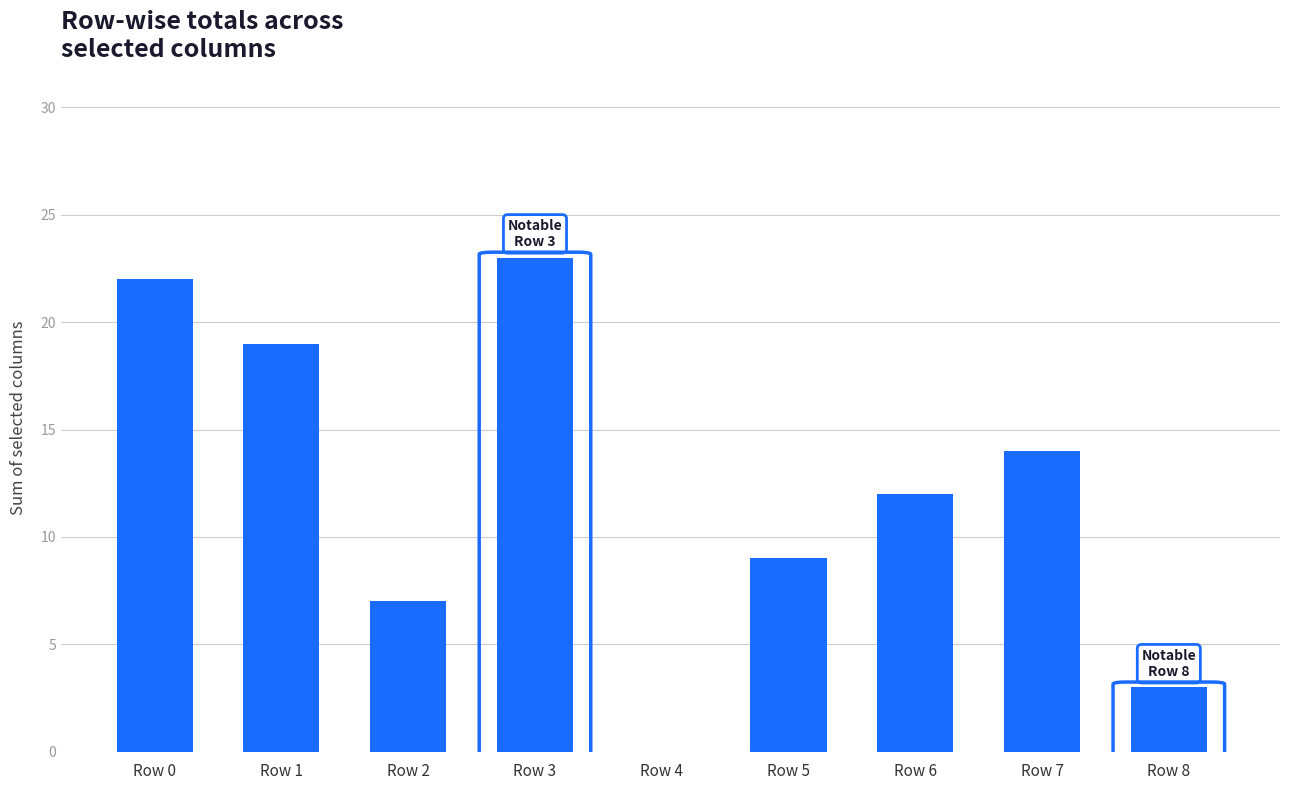

Where is the data nearest to the value 11?

Row 6